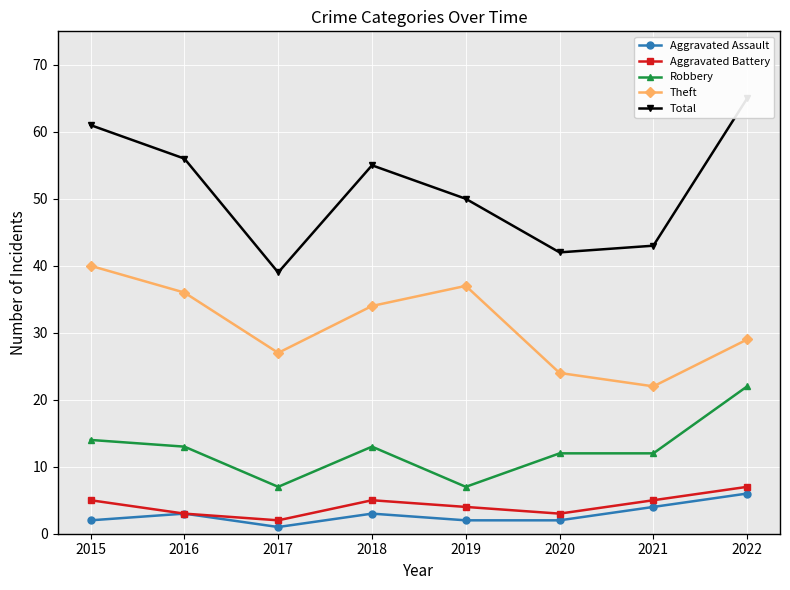

What is the difference between the second highest and second lowest values in the Aggravated Assault series?

2